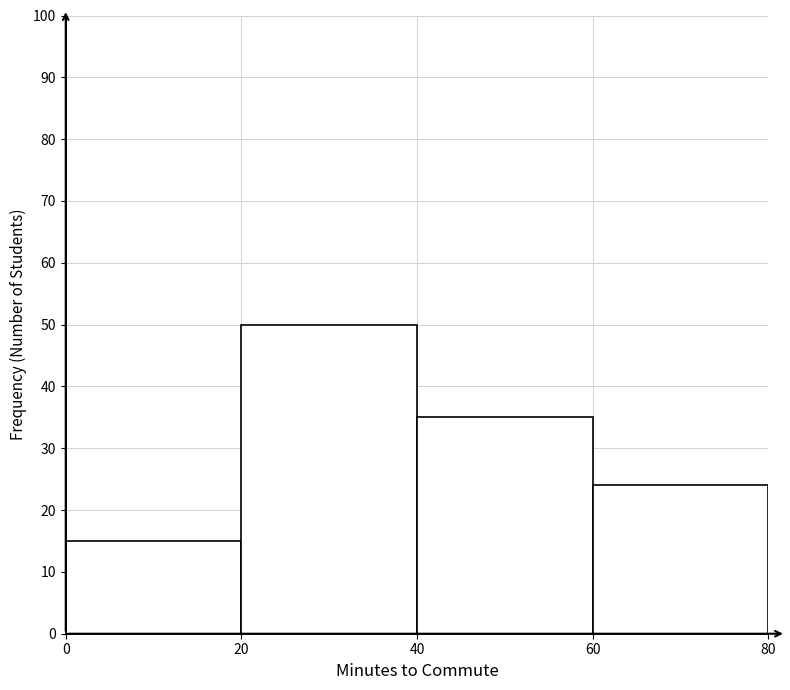

Which range on the x-axis has the tallest bar?

20 to 40